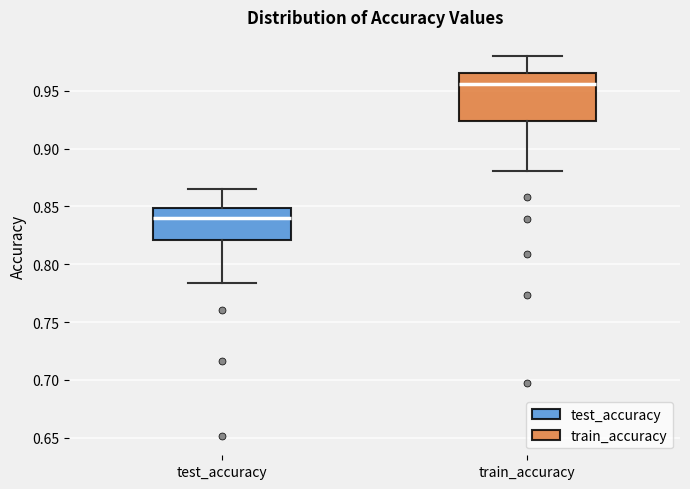

Reading left to right, transcribe this box plot: for each box, give where its median line is, the range the box spans, and where its two whiskers end, as read against the y-axis. The values are not printed on the chart, so give them approximately, as read against the axis.

test_accuracy: median 0.840, box 0.820 to 0.850, whiskers 0.785 to 0.865
train_accuracy: median 0.955, box 0.925 to 0.965, whiskers 0.880 to 0.980